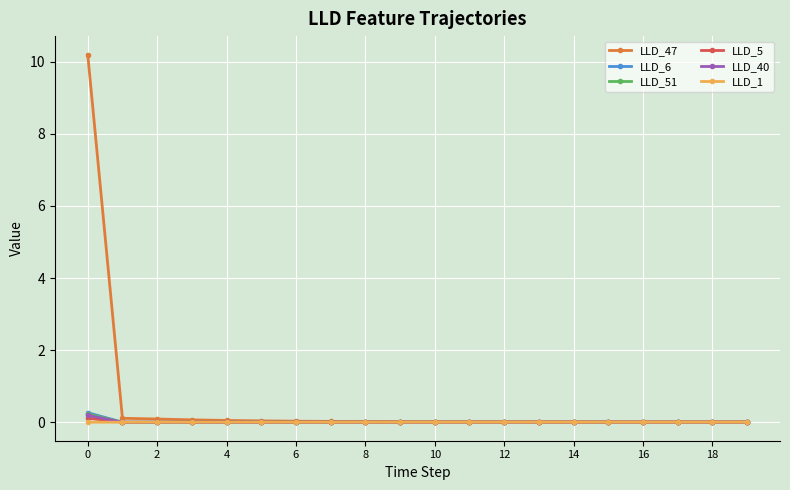

How many data points does each series have?

20